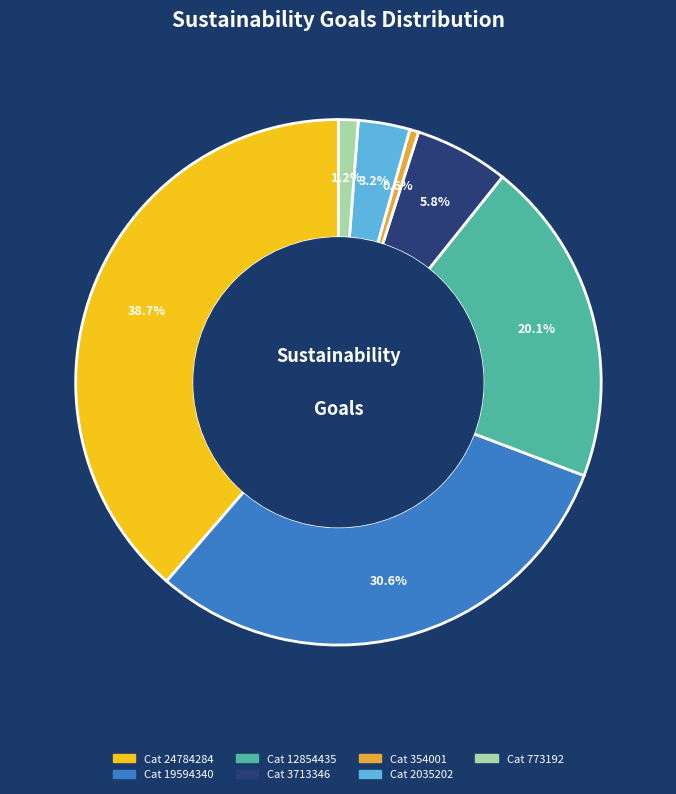

How many slices are in this pie chart?

7